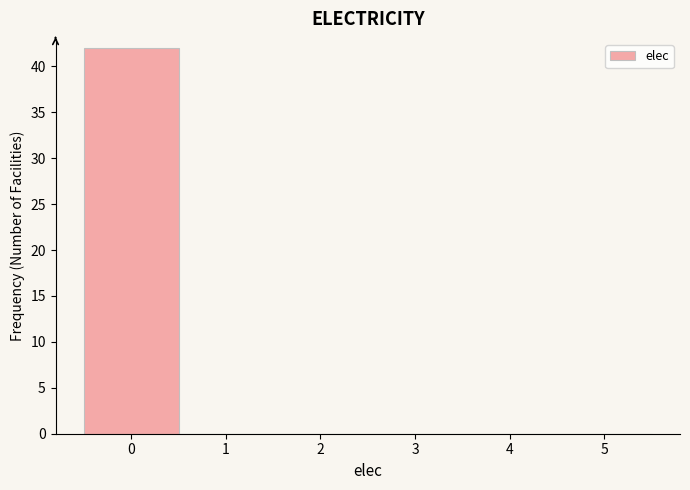

Reading left to right, list all the values displayed in this chart.

0=42	1=0	2=0	3=0	4=0	5=0